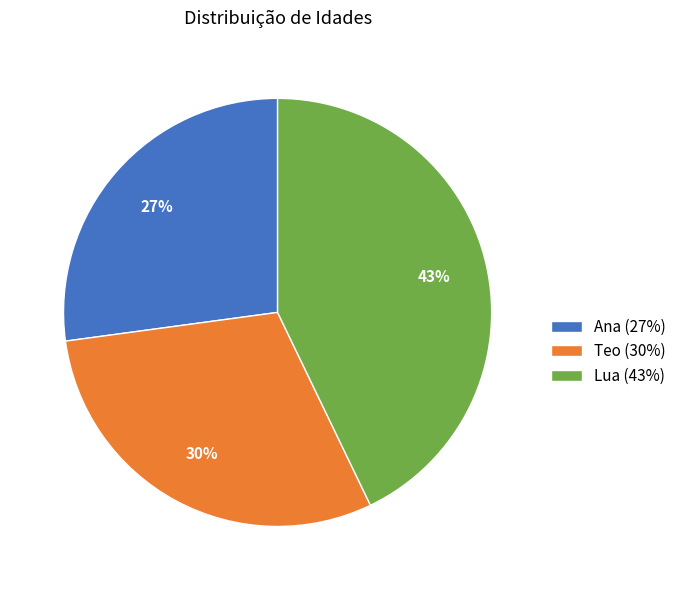

To the nearest percent, what portion does Teo represent?

30%